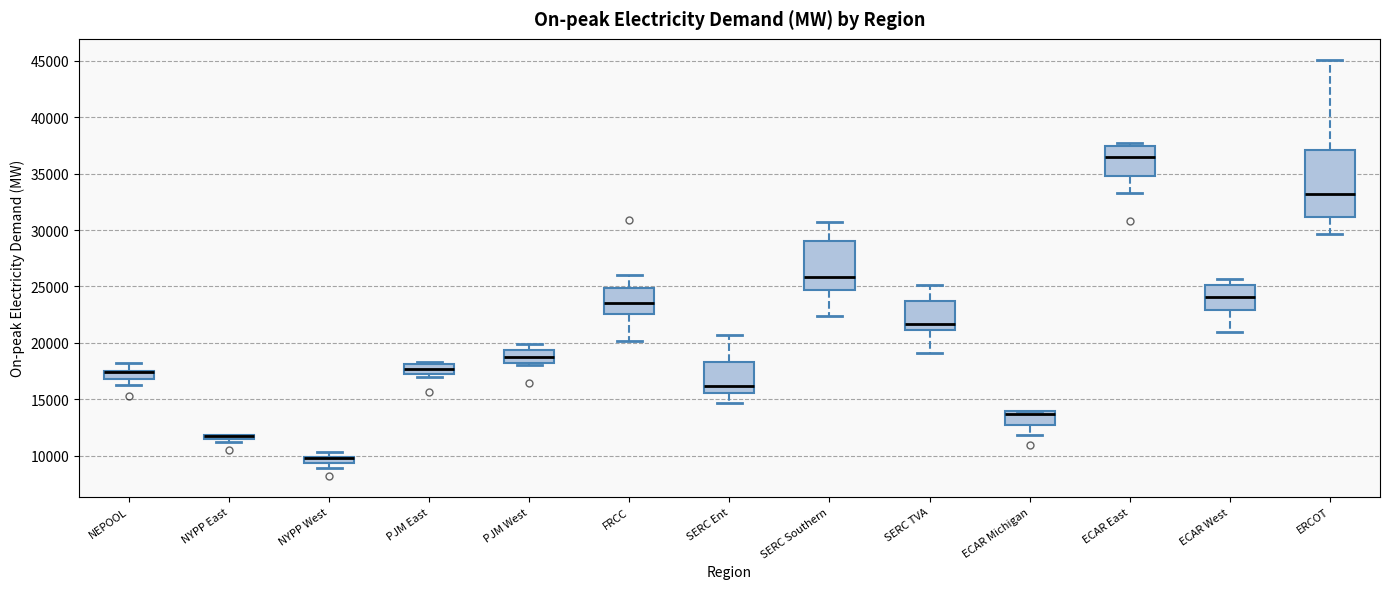

Where is the lower edge of the box for FRCC on the y-axis? The values are not printed on the chart, so give them approximately, as read against the axis.

22500